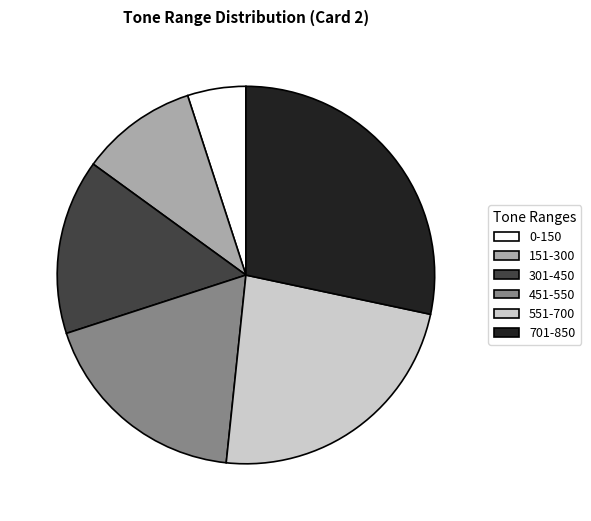

Do 0-150 and 551-700 together represent more than half of the pie?

No